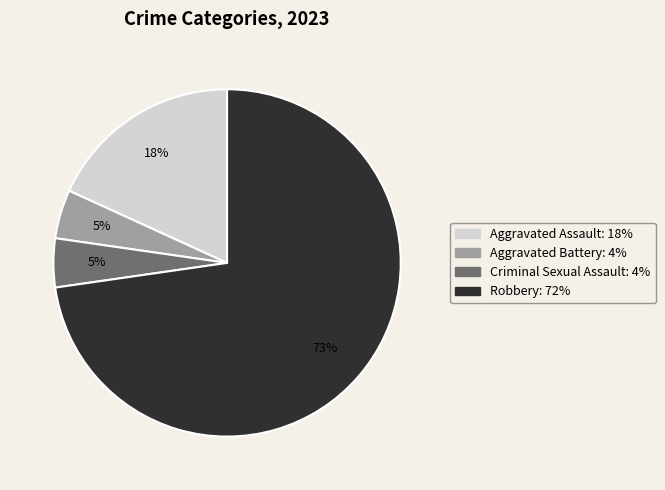

To the nearest percent, what is the average slice percentage?

25%